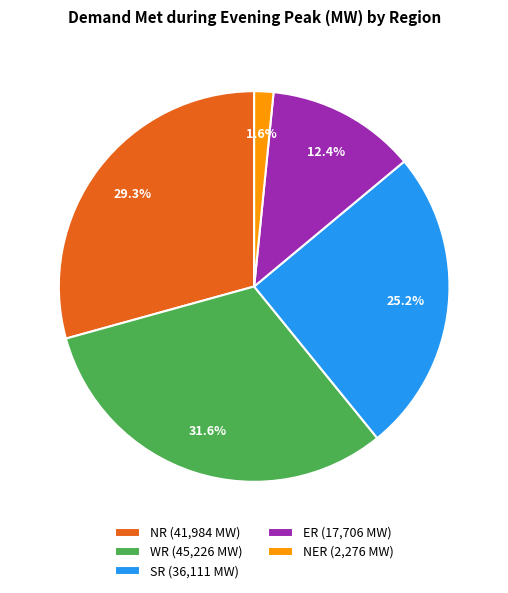

To the nearest percent, what is the difference between the largest and smallest slice percentages?

30%